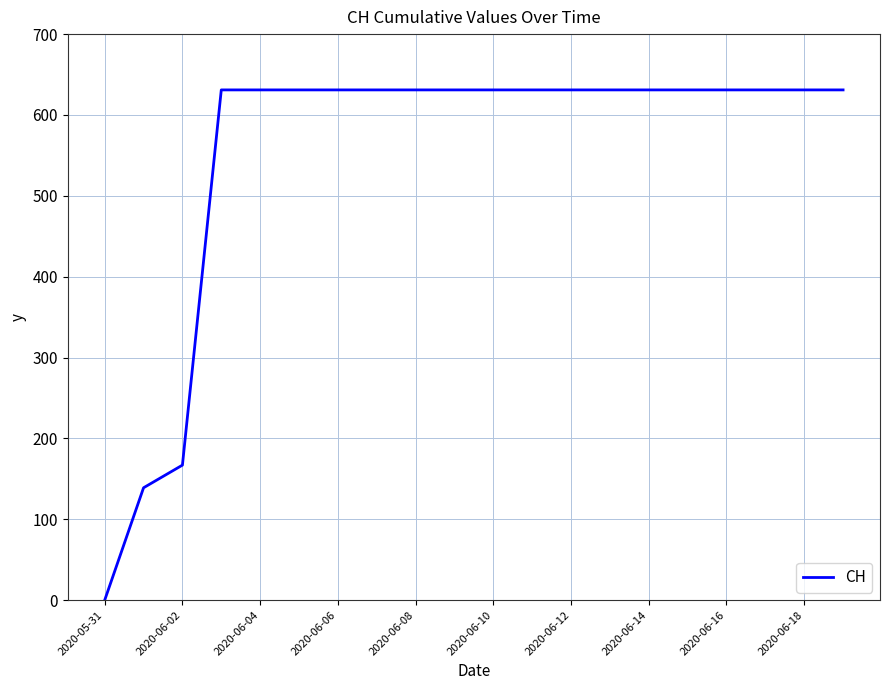

What is the greatest value displayed?

631